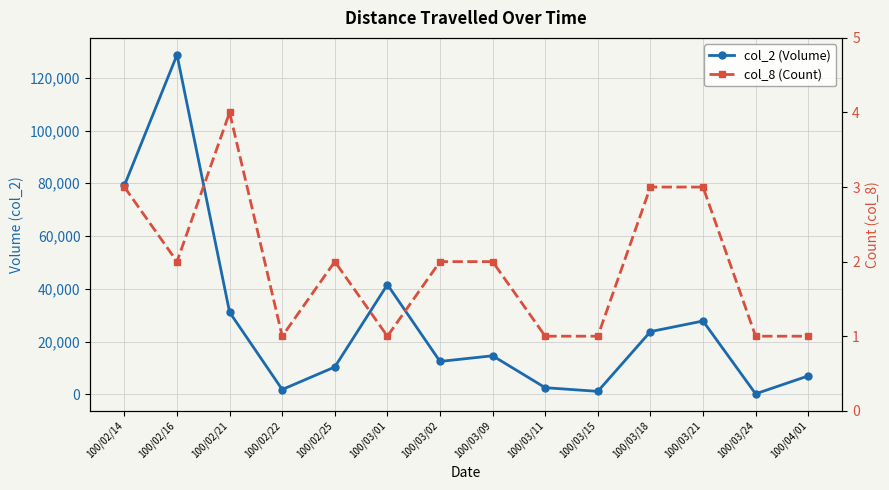

At which category is the sum across all series the highest?

100/02/16